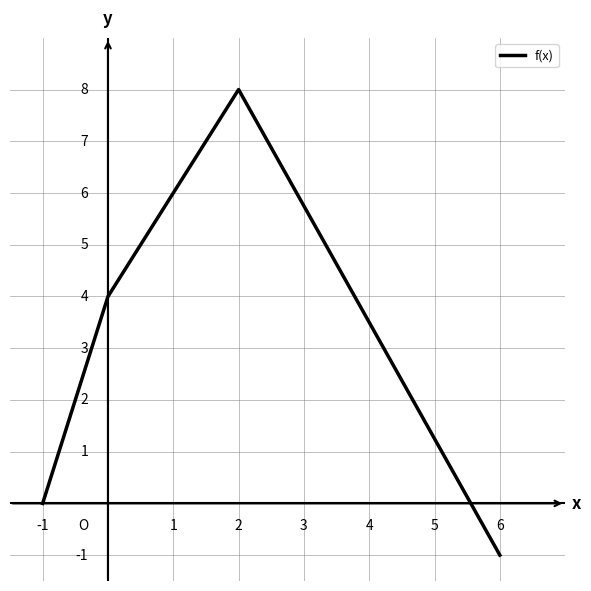

True or false: the data has more than 0 interior local peaks.

True